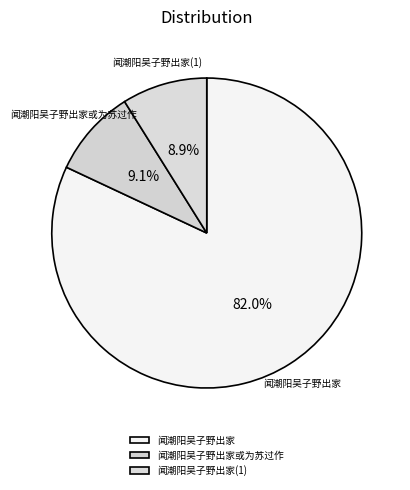

Which slice is the largest?

闻潮阳吴子野出家